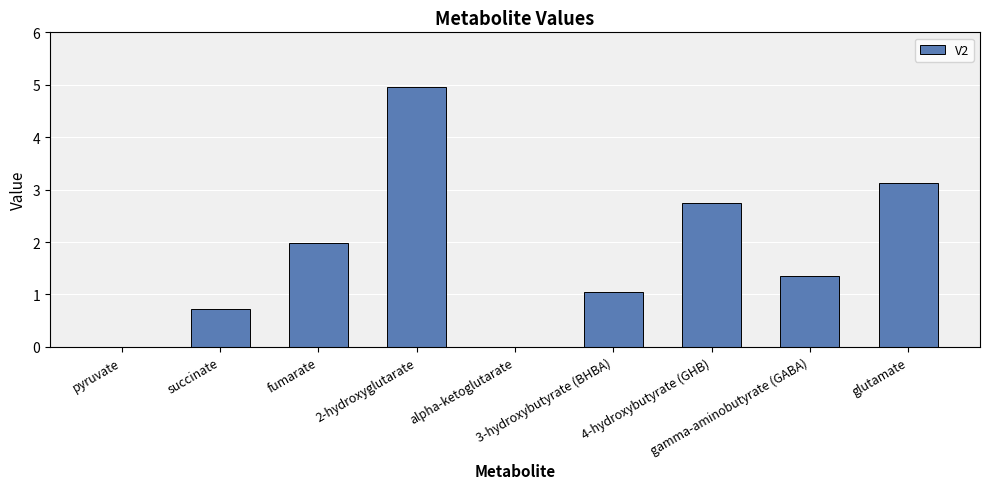

What is the sum of the values at 4-hydroxybutyrate (GHB) and glutamate?

5.9